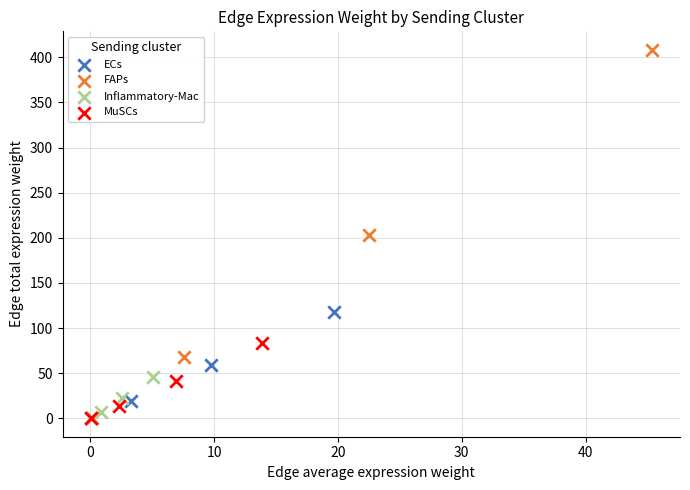

Which series has the widest spread of Y values?

FAPs